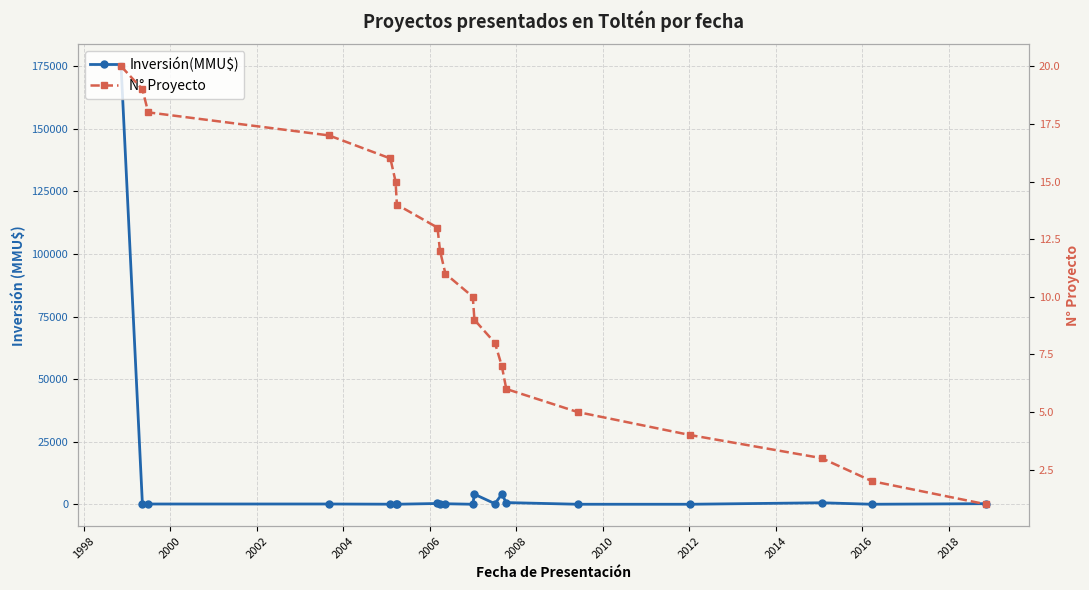

Is this an area chart (filled region under the line)?

No